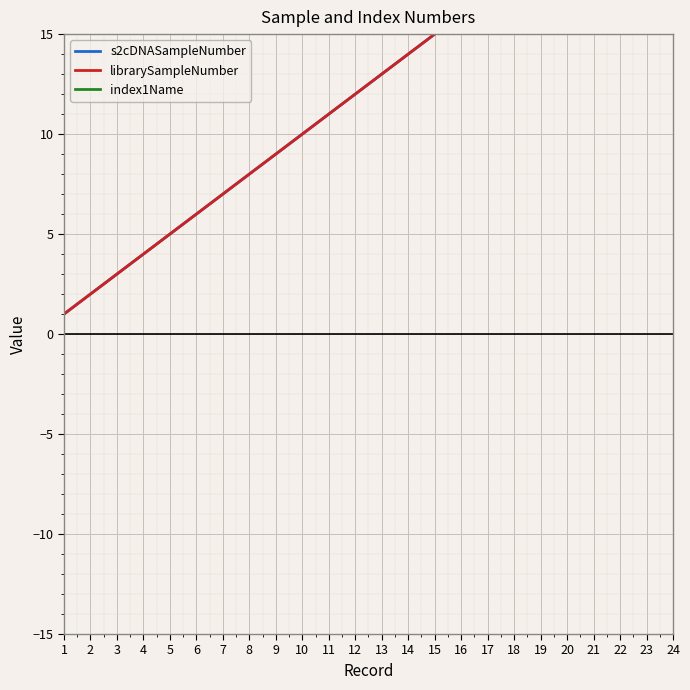

What is the spread (max minus min) of values at 6?

18